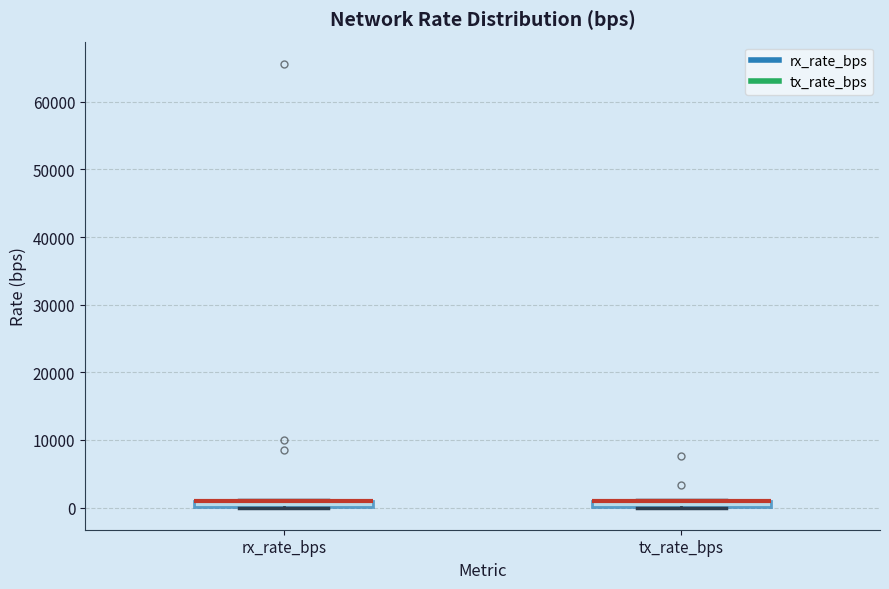

Where is the lower edge of the box for tx_rate_bps on the y-axis? The values are not printed on the chart, so give them approximately, as read against the axis.

0